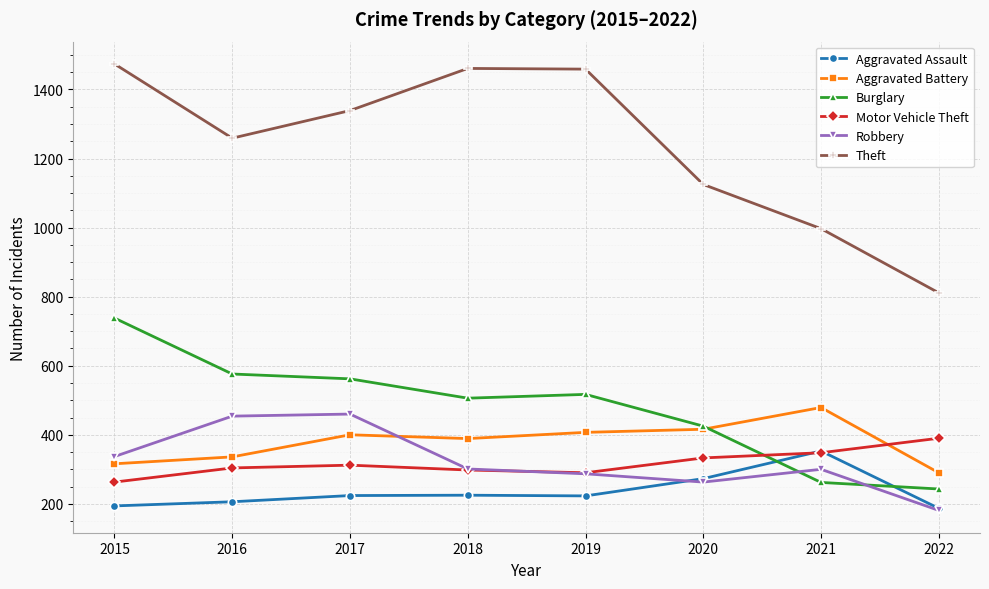

What is the spread (max minus min) of values at 2021?

735